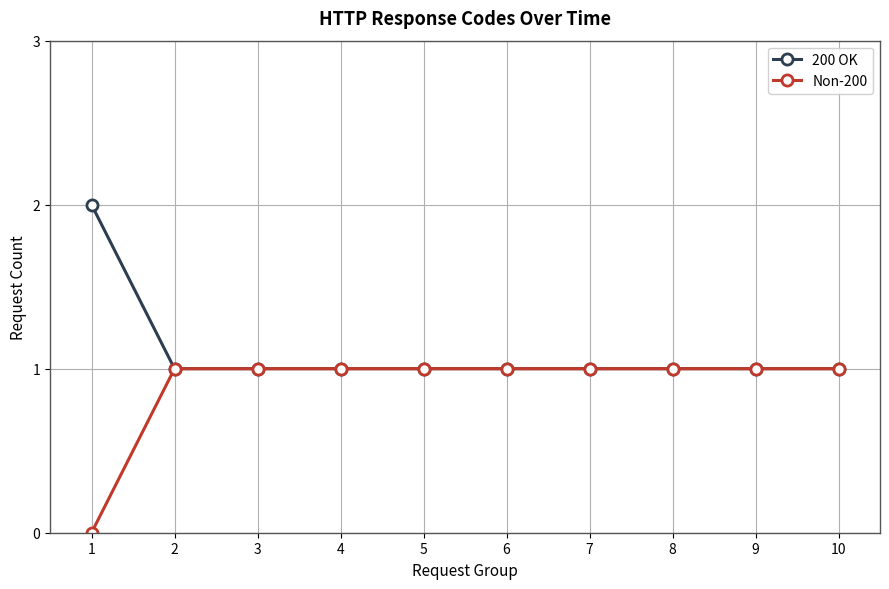

What is the sum of the 200 OK values at 3 and 1?

3